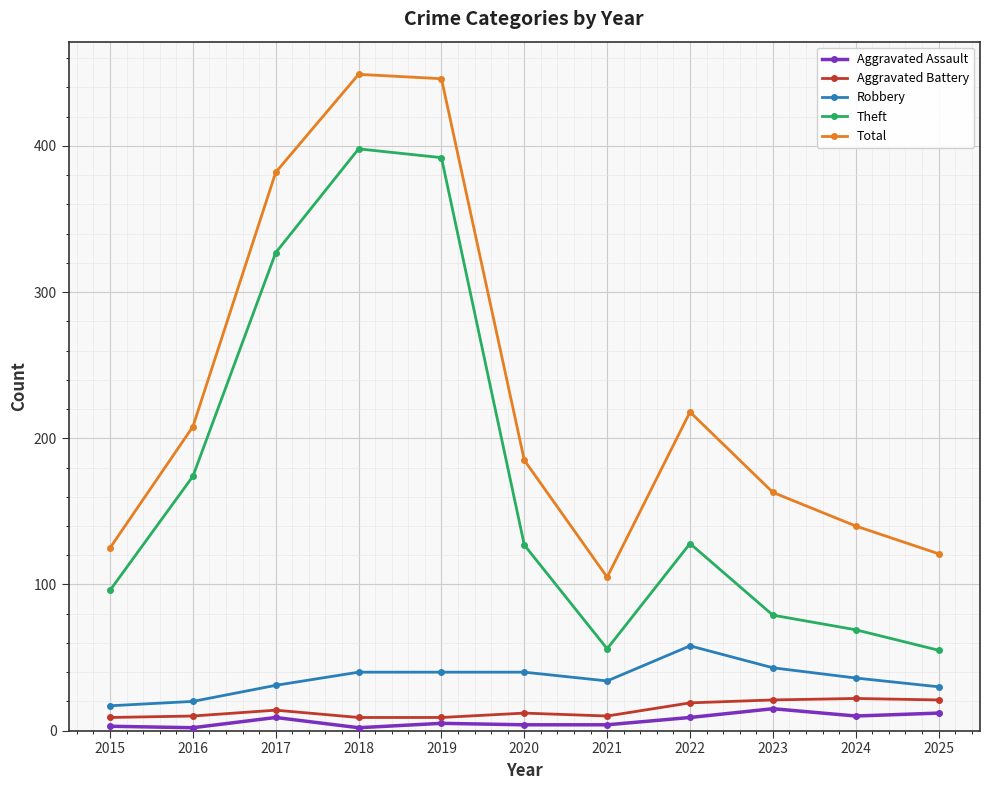

Where is the first local maximum for Aggravated Assault?

2017